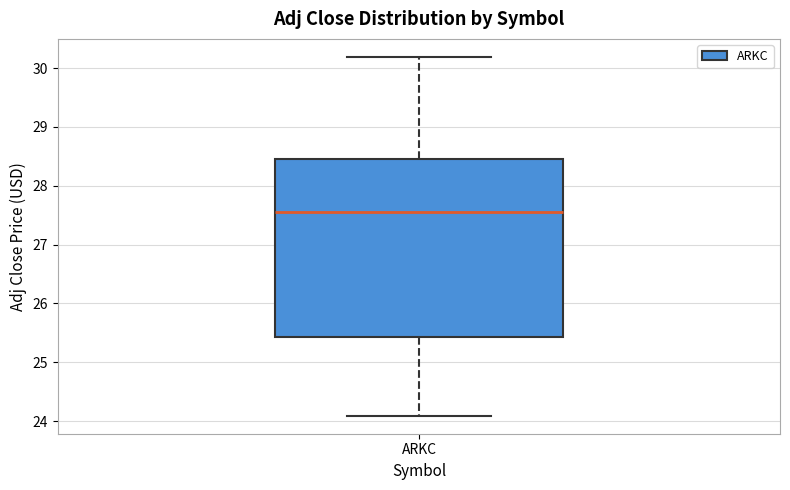

Where does the lower whisker of the box for ARKC end on the y-axis? The values are not printed on the chart, so give them approximately, as read against the axis.

24.1